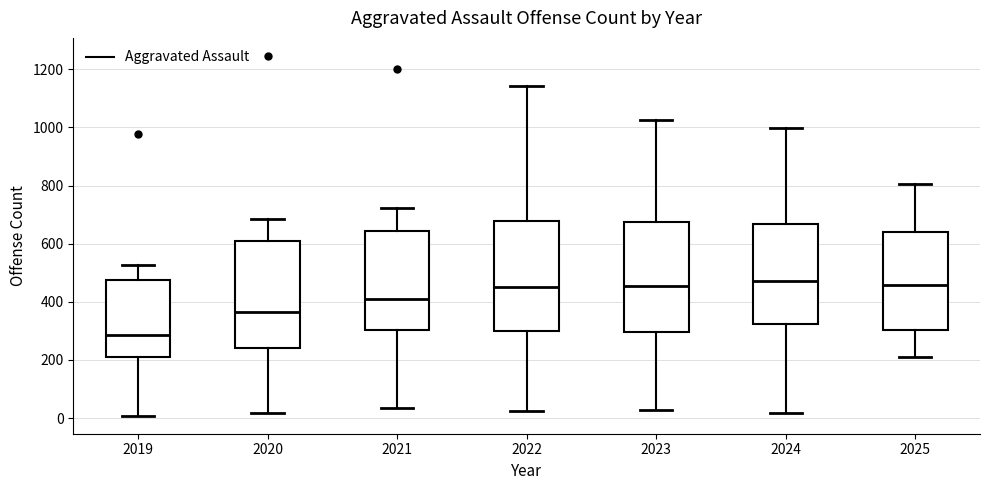

Reading left to right, transcribe this box plot: for each box, give where its median line is, the range the box spans, and where its two whiskers end, as read against the y-axis. The values are not printed on the chart, so give them approximately, as read against the axis.

2019: median 280, box 220 to 480, whiskers 0 to 520
2020: median 360, box 240 to 600, whiskers 20 to 680
2021: median 400, box 300 to 640, whiskers 40 to 720
2022: median 460, box 300 to 680, whiskers 20 to 1140
2023: median 460, box 300 to 680, whiskers 20 to 1020
2024: median 480, box 320 to 660, whiskers 20 to 1000
2025: median 460, box 300 to 640, whiskers 200 to 800